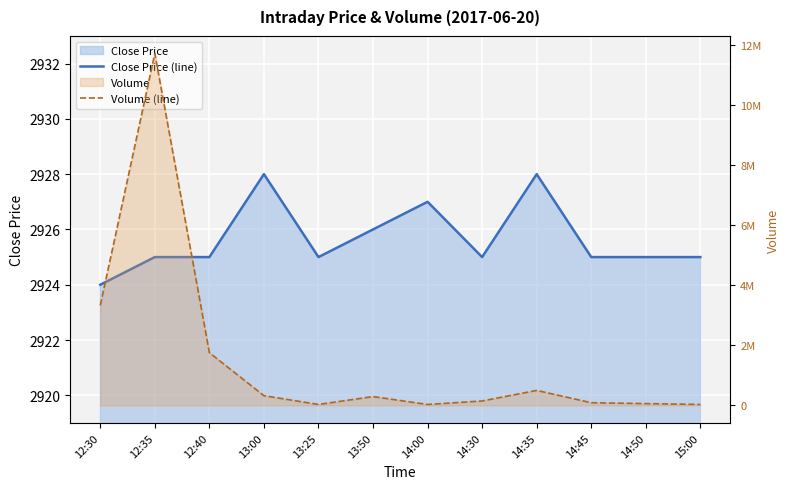

Is it true that Volume (line) equals 58500 at 14:50?

True